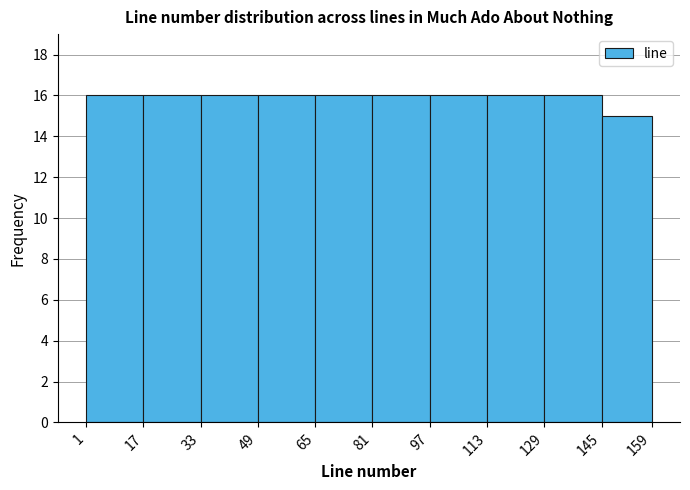

Reading left to right, list every bar in this chart as the range it spans on the x-axis followed by its height. The values are not printed on the chart, so give them approximately, as read against the axis.

1 to 17: 16
17 to 33: 16
33 to 49: 16
49 to 65: 16
65 to 81: 16
81 to 97: 16
97 to 113: 16
113 to 129: 16
129 to 145: 16
145 to 159: 15